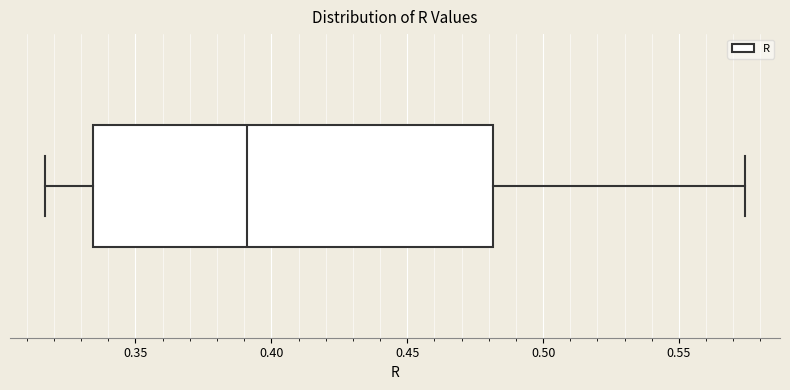

Transcribe this box plot: give where the median line is, the range the box spans, and where the two whiskers end, as read against the x-axis. The values are not printed on the chart, so give them approximately, as read against the axis.

median 0.390, box 0.335 to 0.480, whiskers 0.315 to 0.575